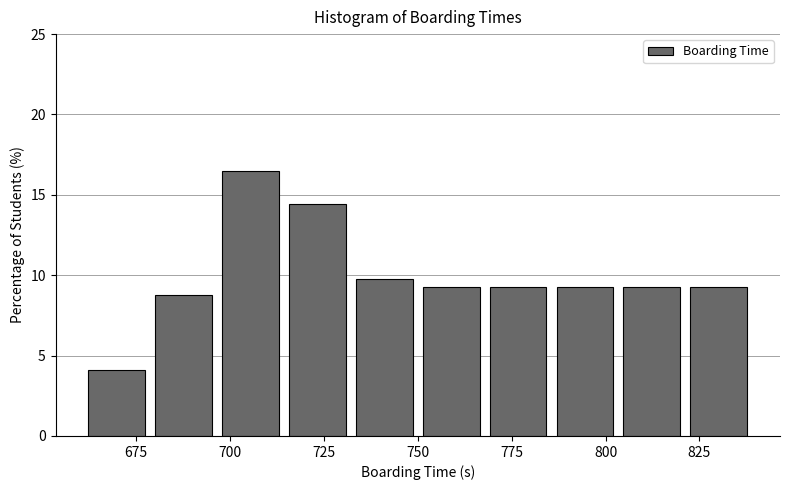

Around what value on the x-axis is the tallest bar? Give the approximate position of its centre, as read against the axis.

705